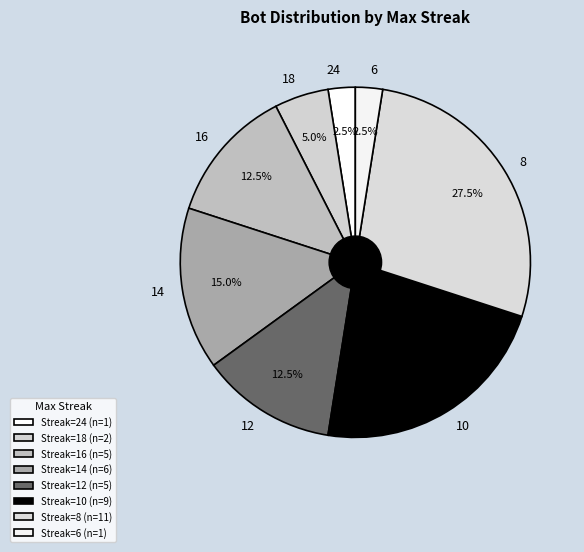

Count the number of slices in the pie.

8